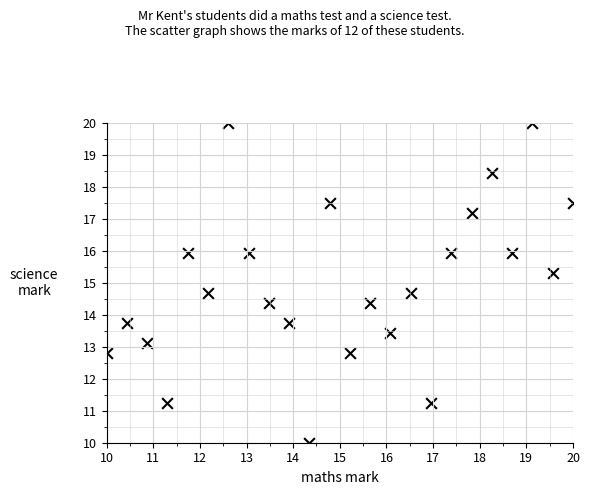

What is the range of Y values (max minus min)?

10.0